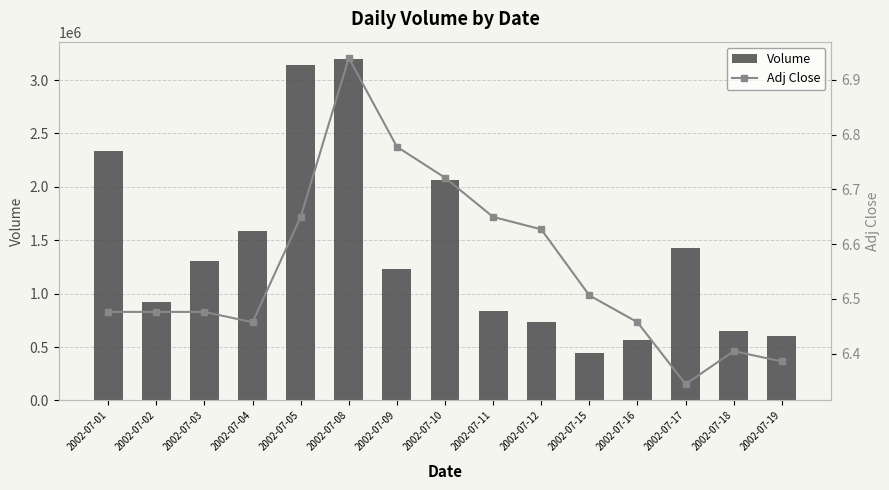

How many data points does each series have?

15